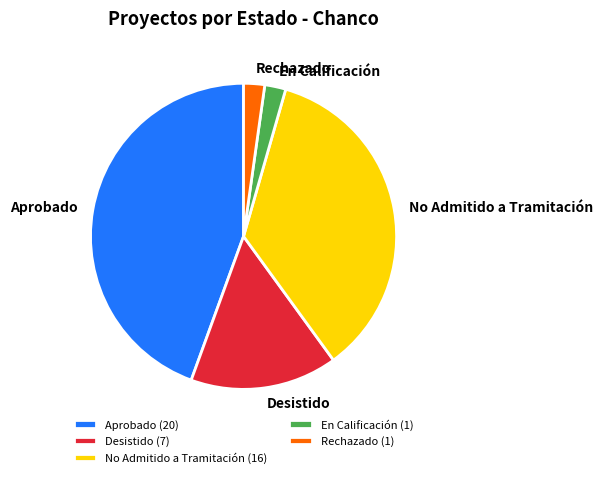

How many slices are in this pie chart?

5